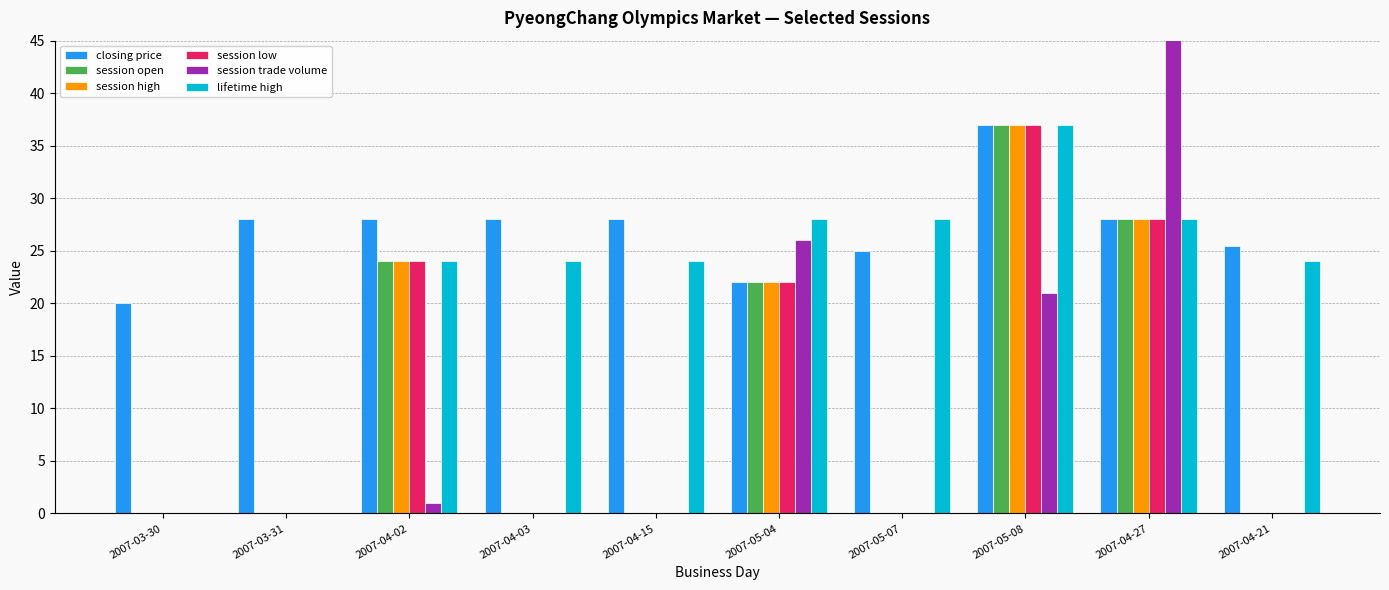

At 2007-03-30, list the series in order from largest to smallest.

closing price, session open, session high, session low, session trade volume, lifetime high